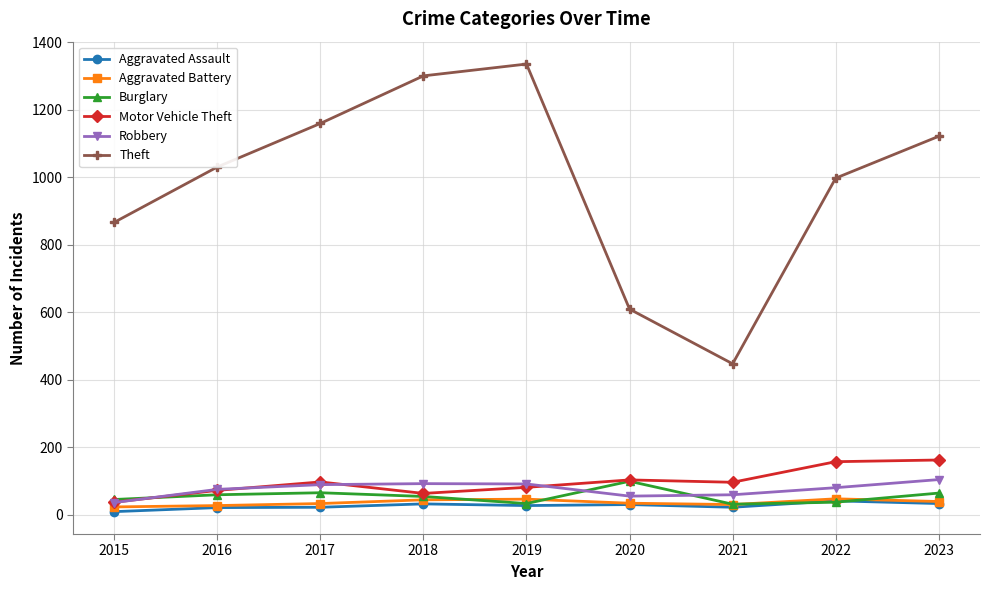

True or false: Theft has more than 1 points higher than both neighbors.

False